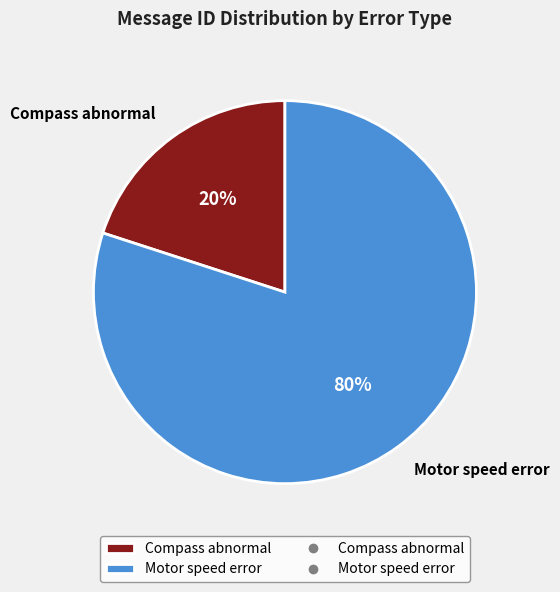

To the nearest percent, what is the difference between the Compass abnormal and Motor speed error slice percentages?

60%